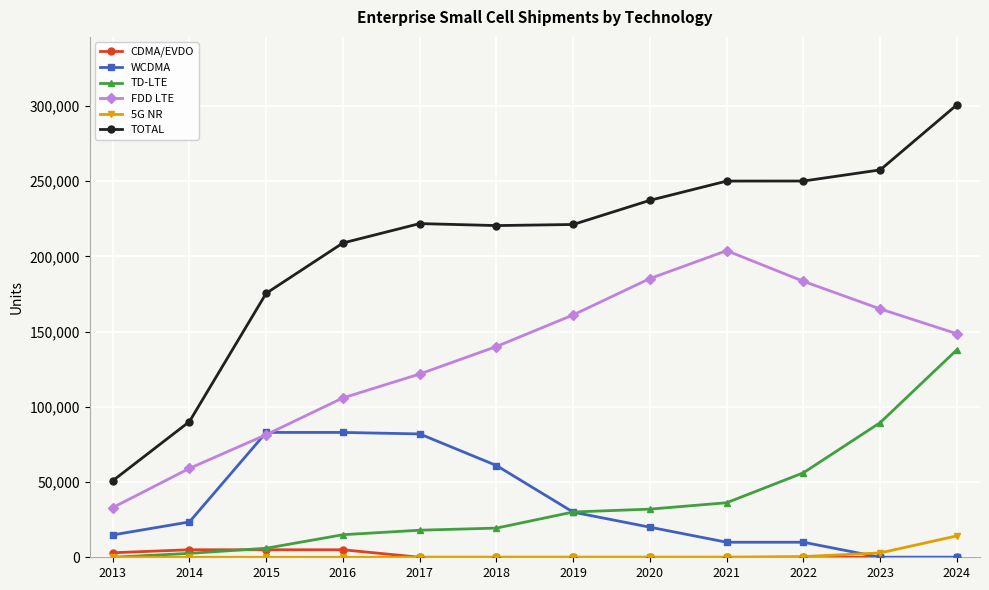

True or false: 5G NR and TOTAL intersect in this chart.

False